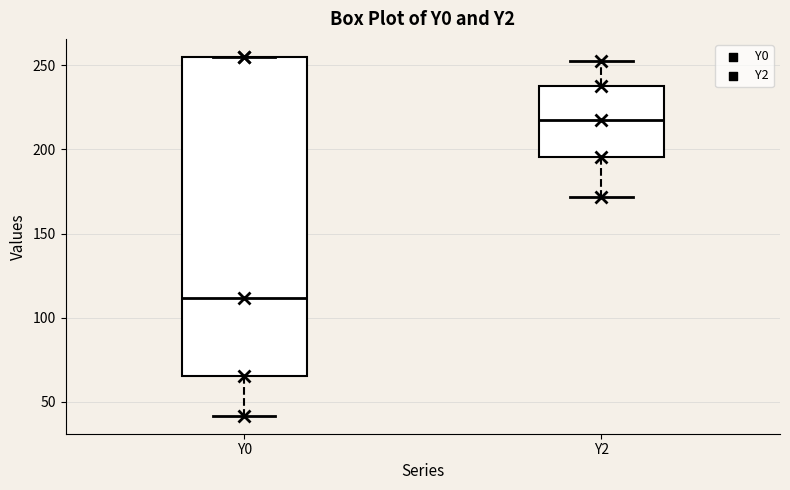

Reading left to right, read every box against the y-axis: the position of its median line, the range the box covers, and the ends of its whiskers. The values are not printed on the chart, so give them approximately, as read against the axis.

Y0: median 110, box 65 to 255, whiskers 40 to 255
Y2: median 220, box 195 to 240, whiskers 170 to 250